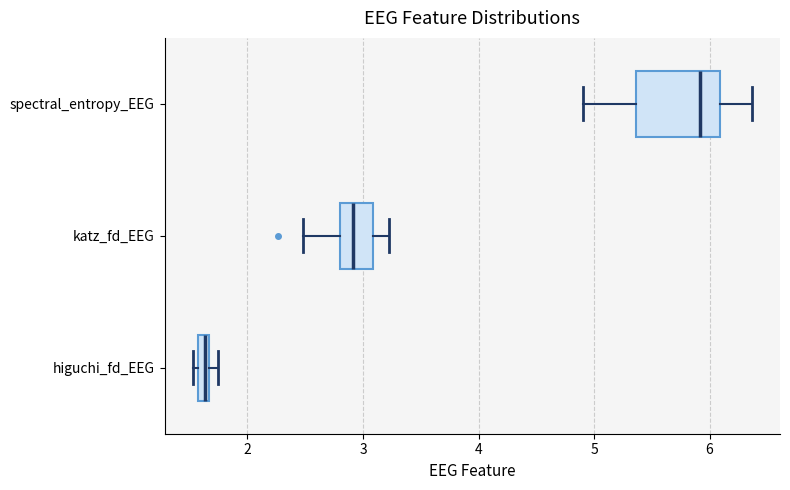

Where is the right edge of the box for higuchi_fd_EEG on the x-axis? The values are not printed on the chart, so give them approximately, as read against the axis.

1.7